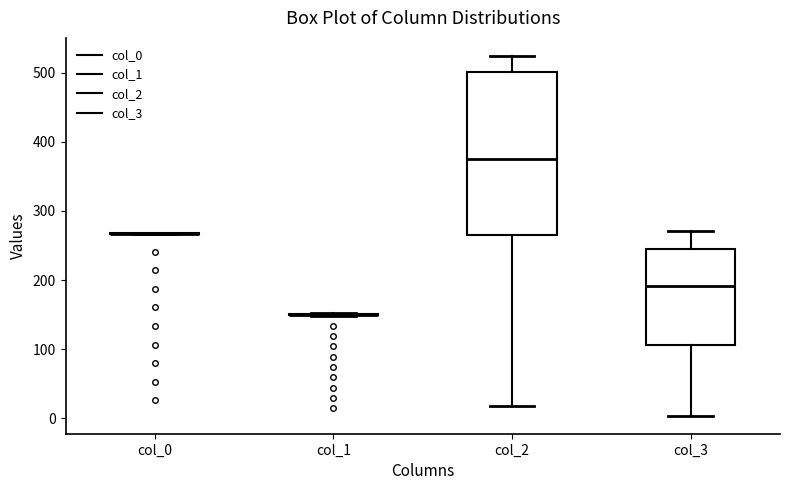

Reading left to right, read every box against the y-axis: the position of its median line, the range the box covers, and the ends of its whiskers. The values are not printed on the chart, so give them approximately, as read against the axis.

col_0: box collapsed to a line at 270, whiskers 270 to 270
col_1: box collapsed to a line at 150, whiskers 150 to 150
col_2: median 380, box 260 to 500, whiskers 20 to 520
col_3: median 190, box 110 to 240, whiskers 0 to 270